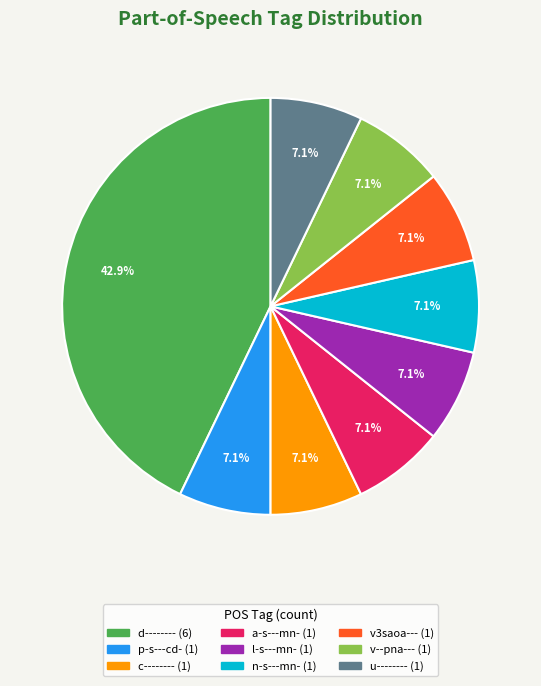

True or false: p-s---cd- accounts for 7% of the total.

True